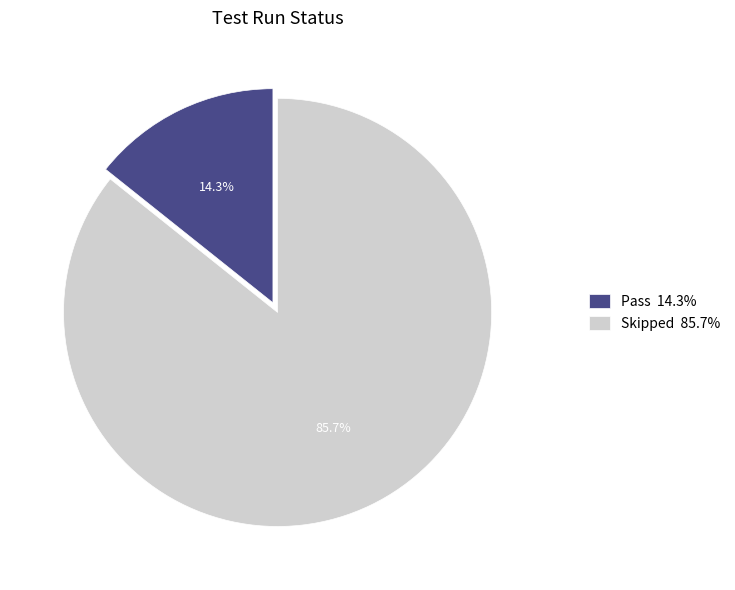

Which category has the biggest portion of the pie?

Skipped